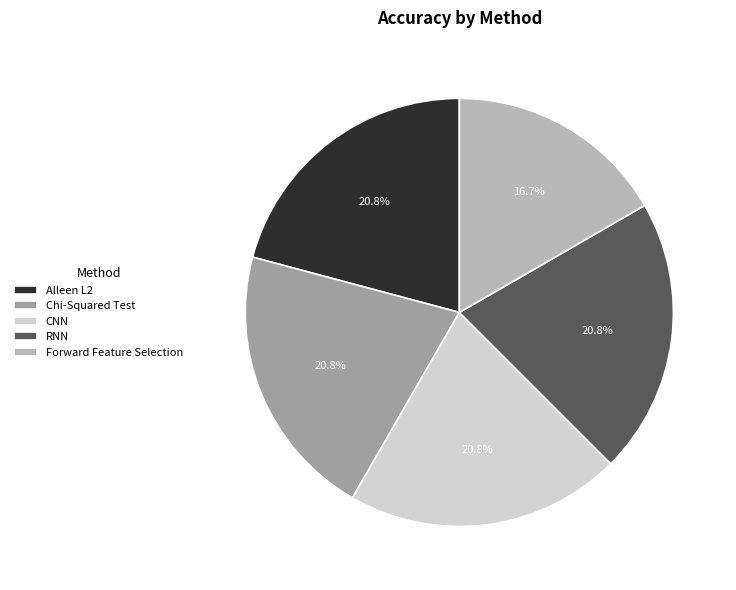

Is CNN the majority of the pie?

No